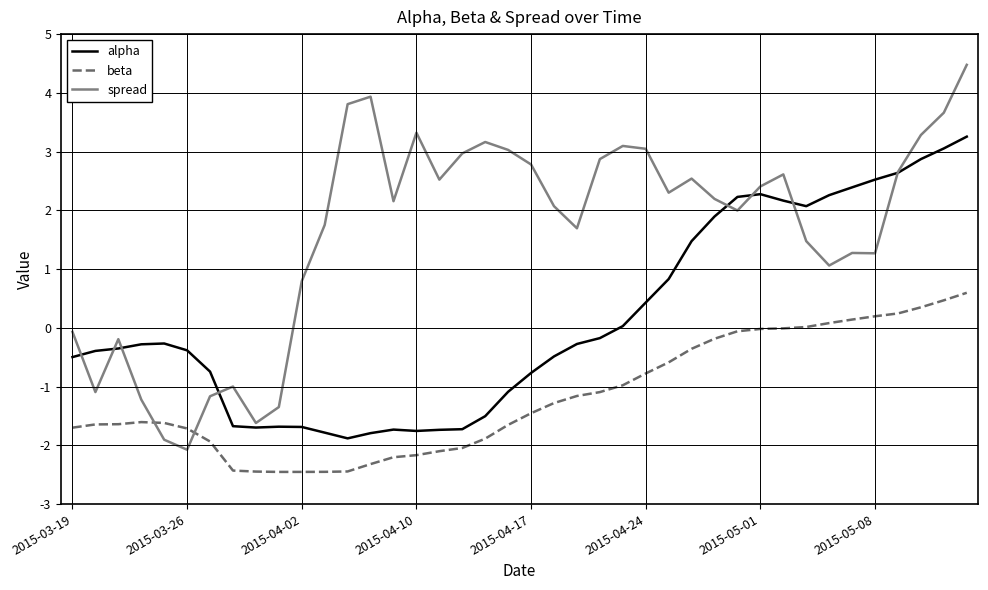

True or false: spread has more than 1 interior local peaks.

True